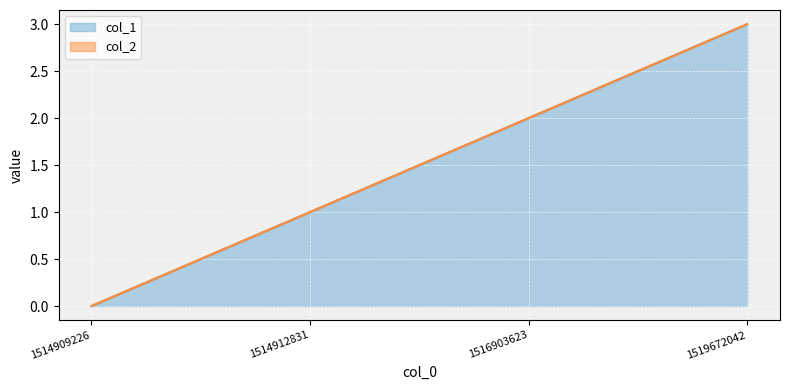

What is the difference between the maximum and minimum values?

3